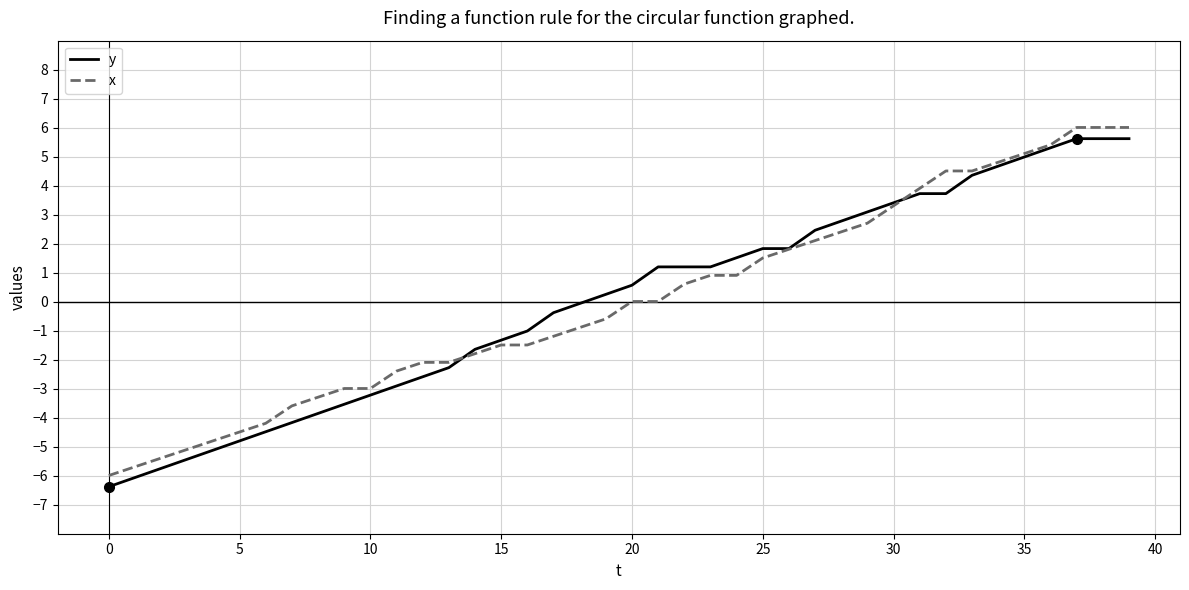

What is the highest value of the y series?

5.6